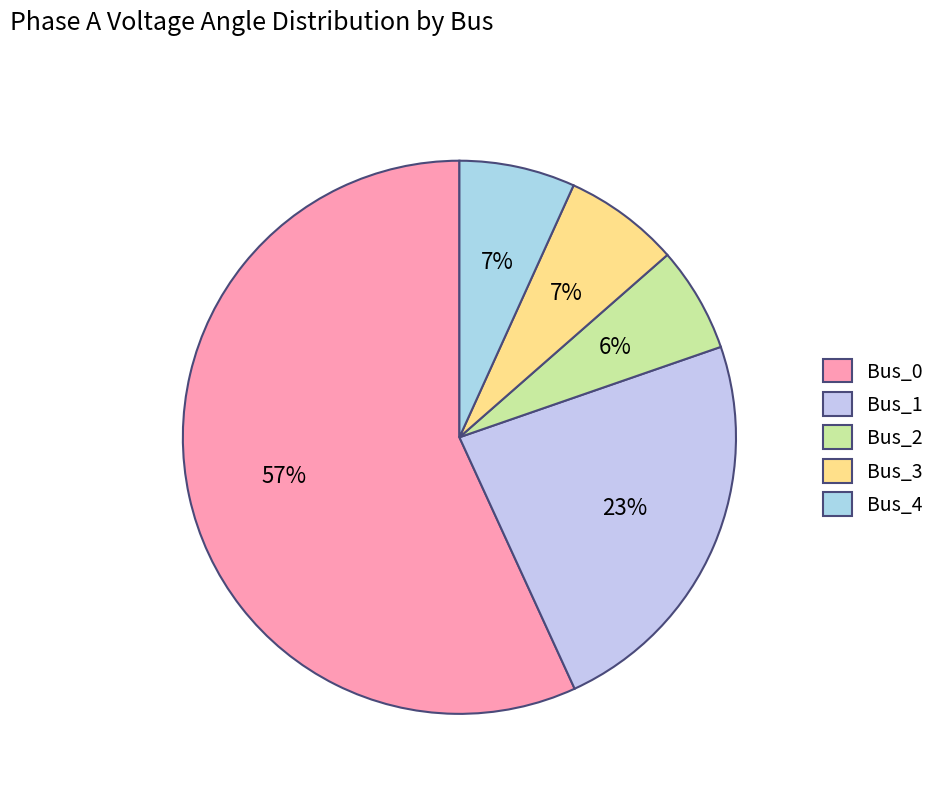

True or false: Bus_4 accounts for 18% of the total.

False